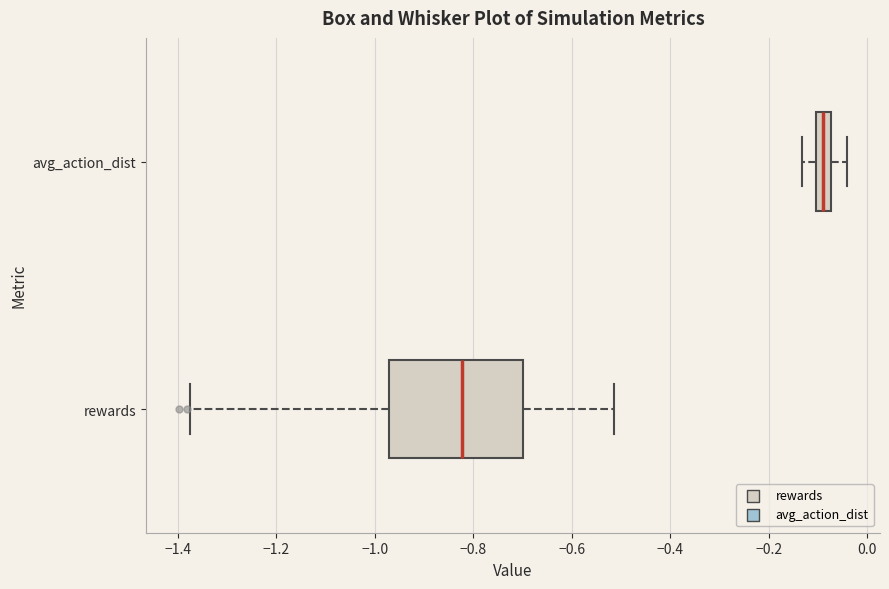

Reading bottom to top, transcribe this box plot: for each box, give where its median line is, the range the box spans, and where its two whiskers end, as read against the x-axis. The values are not printed on the chart, so give them approximately, as read against the axis.

rewards: median -0.82, box -0.98 to -0.70, whiskers -1.38 to -0.52
avg_action_dist: median -0.08 (inside the box), box -0.10 to -0.08, whiskers -0.14 to -0.04